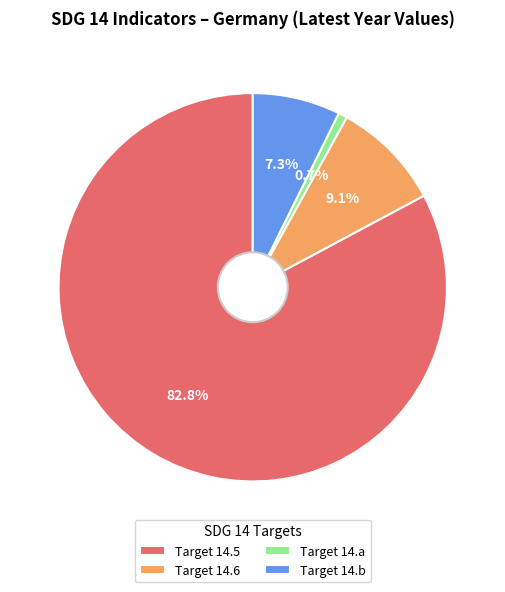

Is there a majority slice in this chart?

Yes